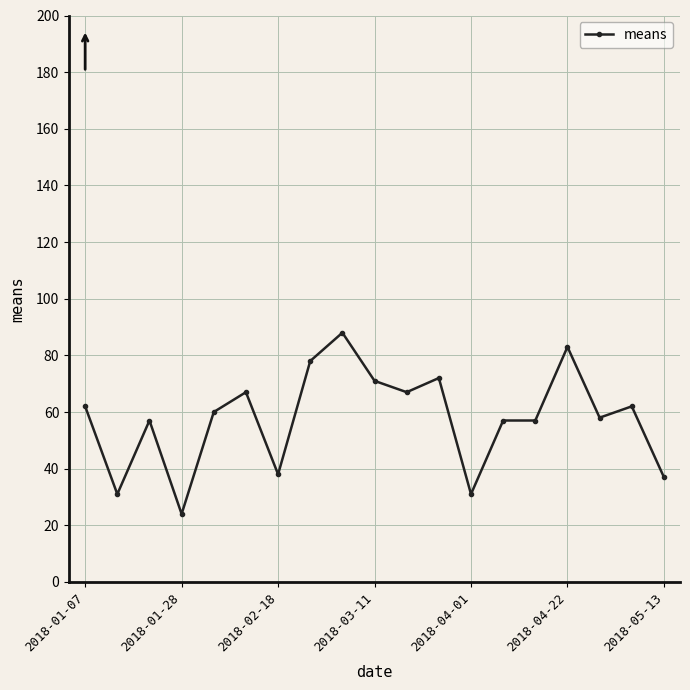

True or false: there are more than 1 points higher than both neighbors.

True